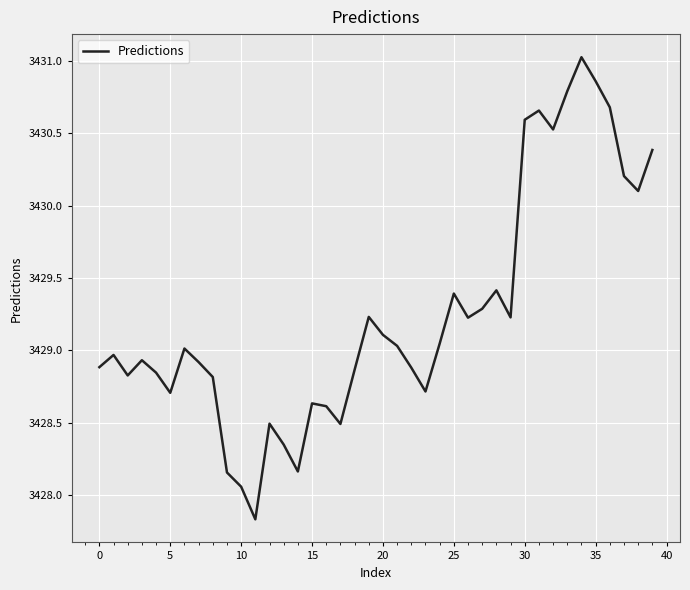

What is the smallest value displayed?

3427.8